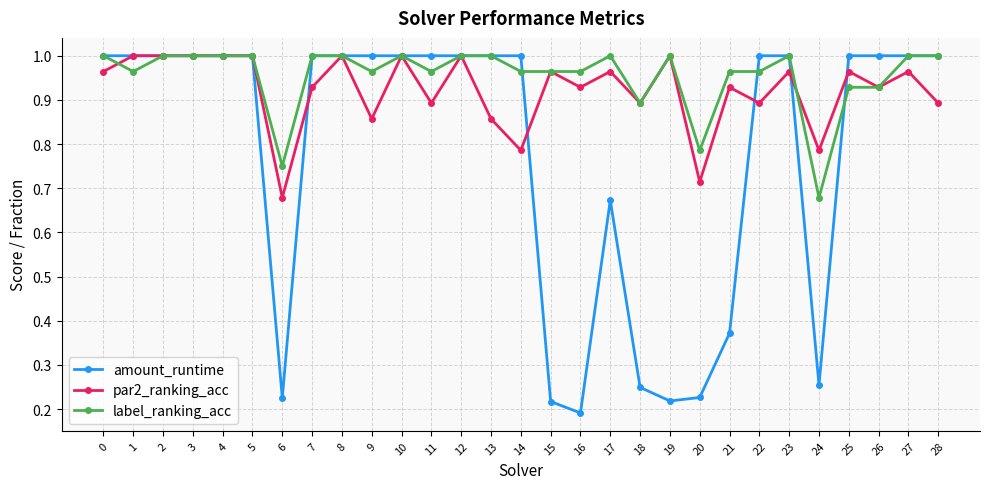

True or false: par2_ranking_acc has more than 2 interior local peaks.

True